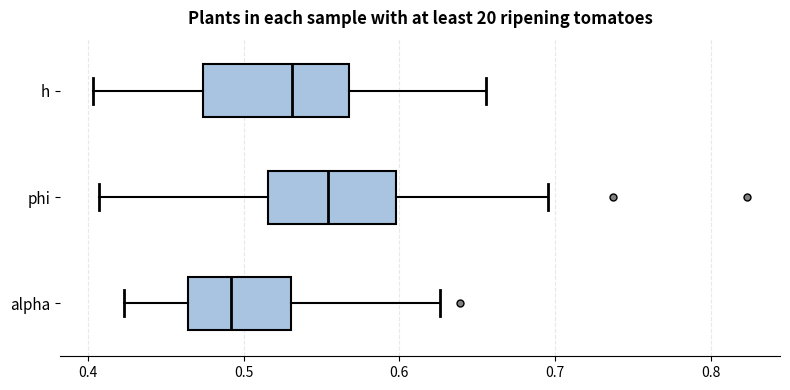

Reading bottom to top, read every box against the x-axis: the position of its median line, the range the box covers, and the ends of its whiskers. The values are not printed on the chart, so give them approximately, as read against the axis.

alpha: median 0.49, box 0.46 to 0.53, whiskers 0.42 to 0.63
phi: median 0.55, box 0.52 to 0.60, whiskers 0.41 to 0.70
h: median 0.53, box 0.47 to 0.57, whiskers 0.40 to 0.66